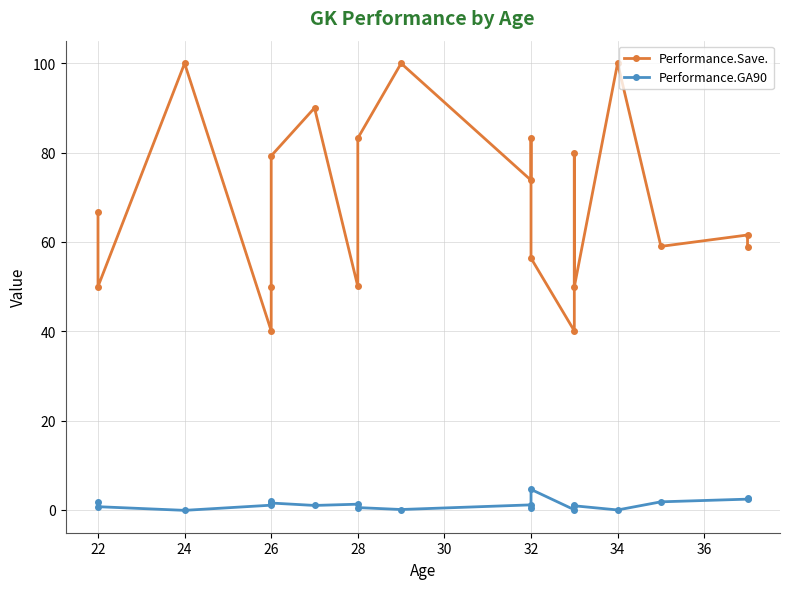

True or false: Performance.Save. and Performance.GA90 cross at least once.

False